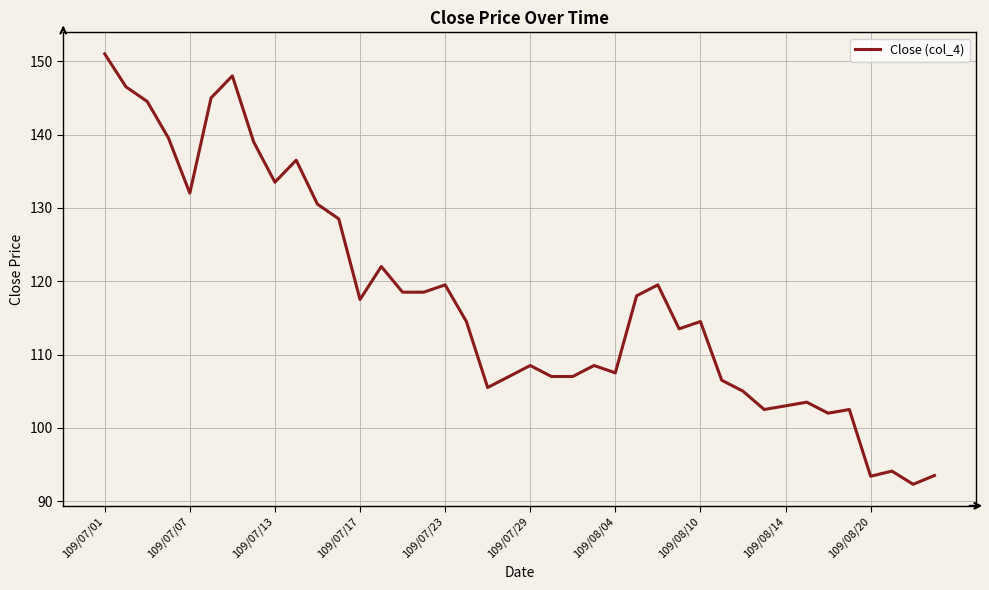

What is the maximum value shown in the chart?

151.0